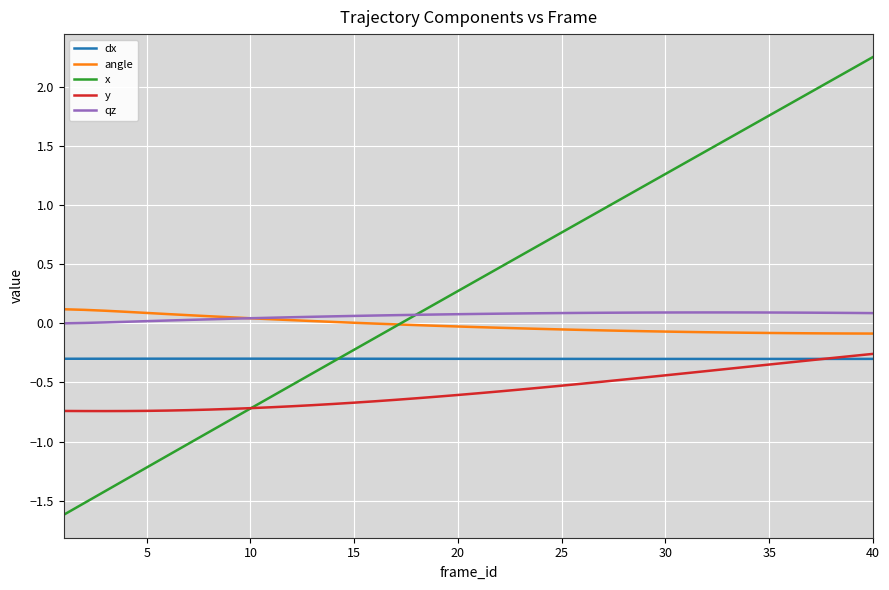

What is the minimum value shown in the chart?

-1.6